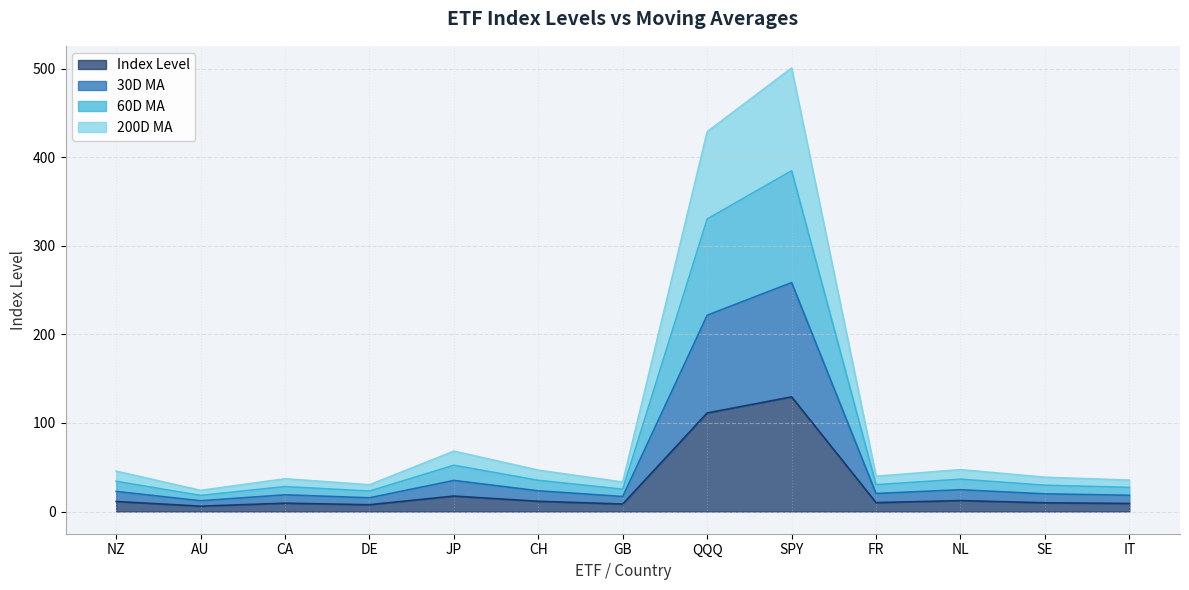

What is the value of the 60D MA point at the 2nd from the left?

18.2